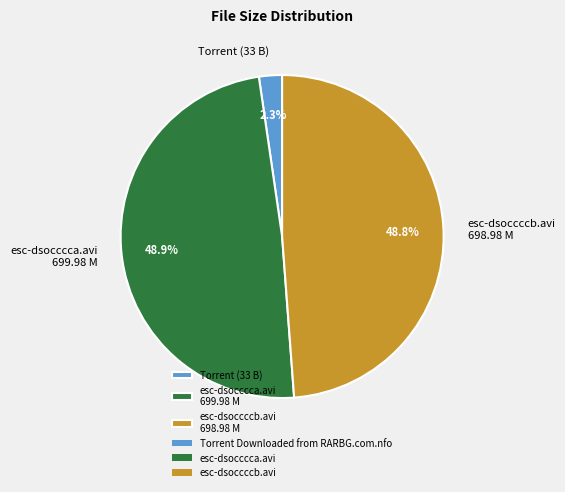

What percentage do esc-dsoccccb.avi 698.98 M and esc-dsocccca.avi 699.98 M together represent?

97.7%